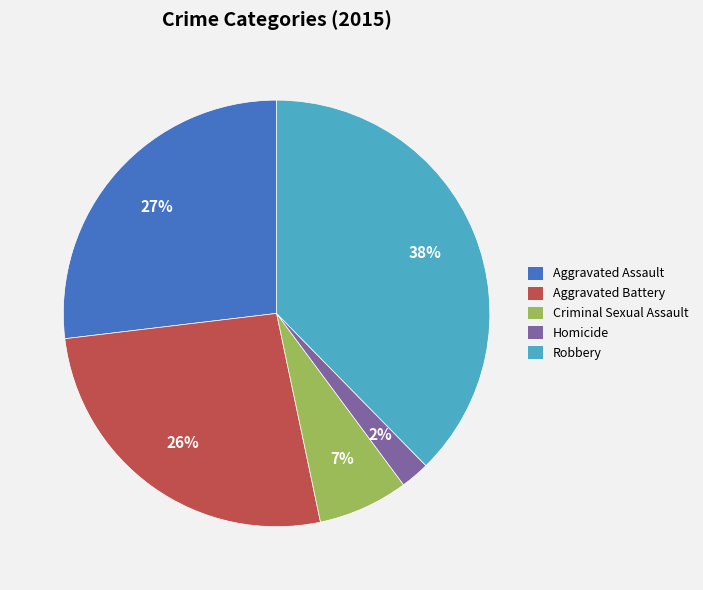

To the nearest percent, what is the difference between the Aggravated Battery and Homicide slice percentages?

24%